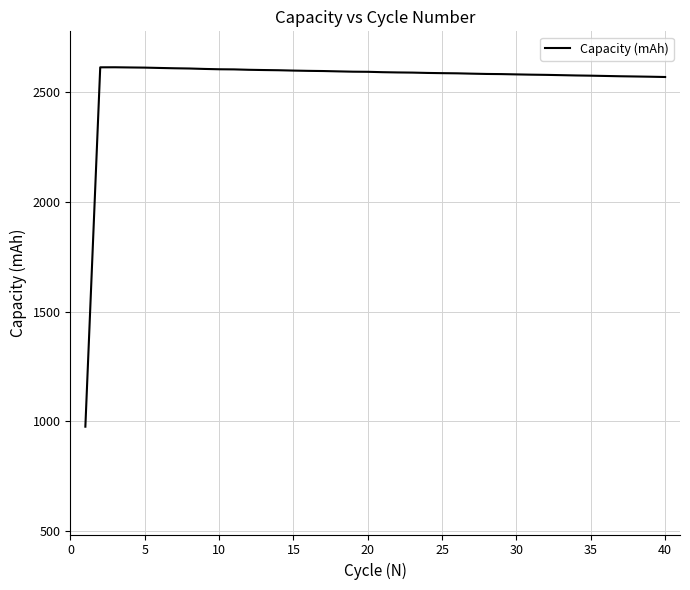

What is the minimum value shown in the chart?

975.8